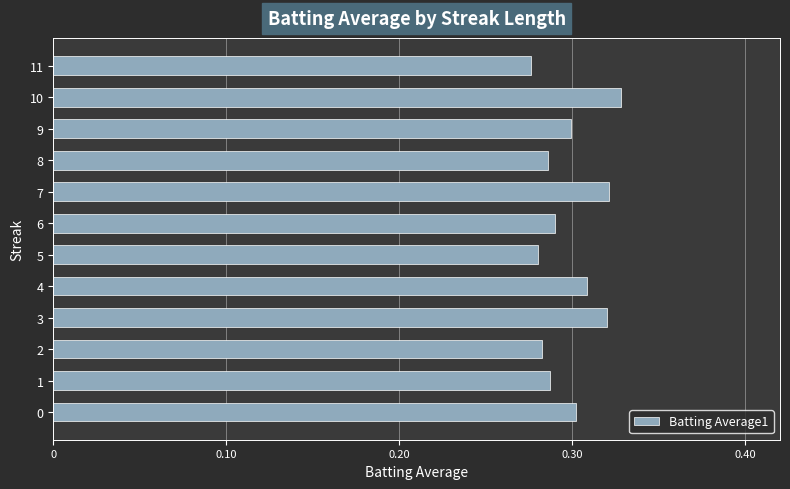

What is the sum of all values?

3.6